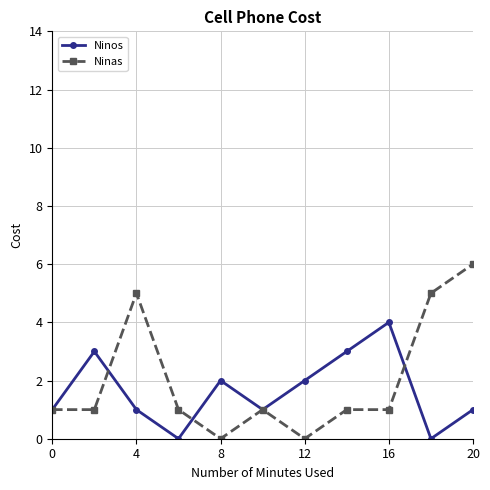

Does the chart display data point markers on the line(s)?

Yes